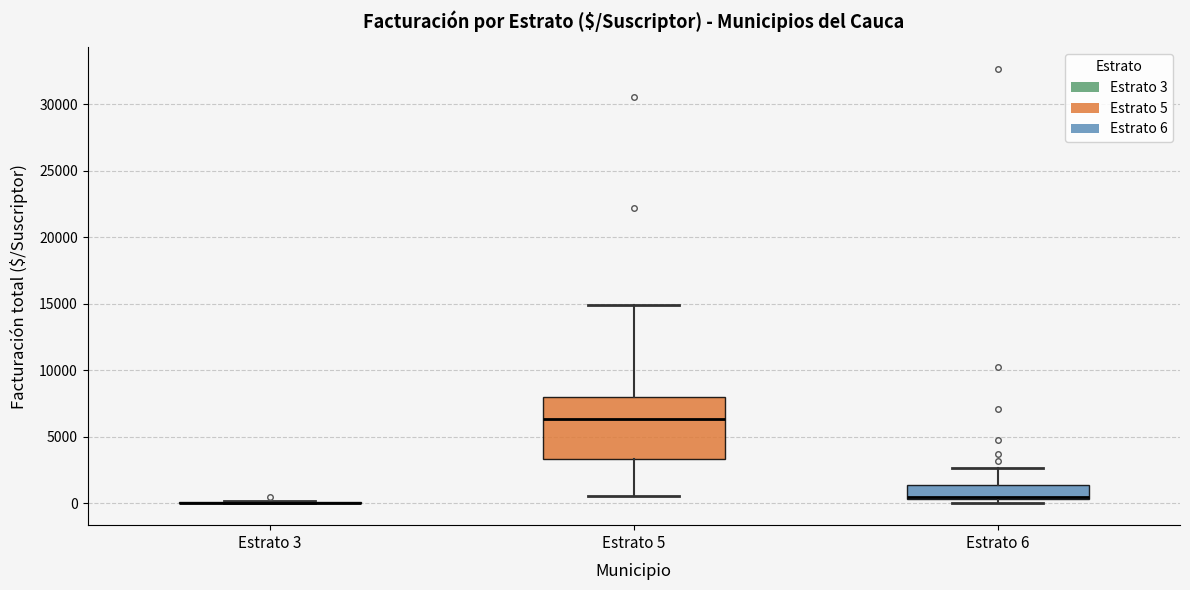

Reading left to right, transcribe this box plot: for each box, give where its median line is, the range the box spans, and where its two whiskers end, as read against the y-axis. The values are not printed on the chart, so give them approximately, as read against the axis.

Estrato 3: box collapsed to a line at 0, whiskers 0 to 0
Estrato 5: median 6500, box 3500 to 8000, whiskers 500 to 15000
Estrato 6: median 500 (drawn on the box's lower edge), box 500 to 1500, whiskers 0 to 2500